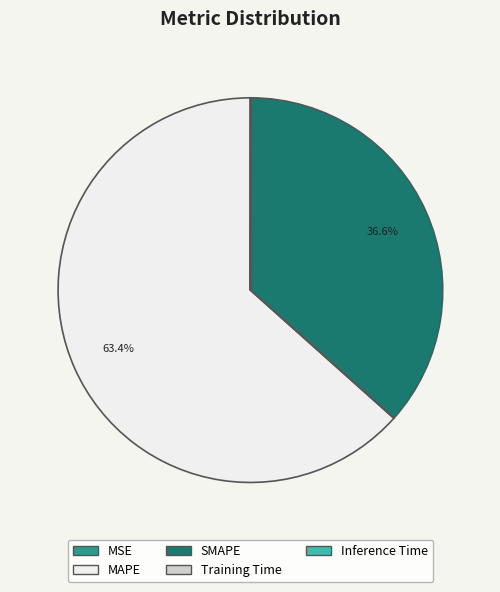

What percentage is NOT represented by MAPE?

36.6%